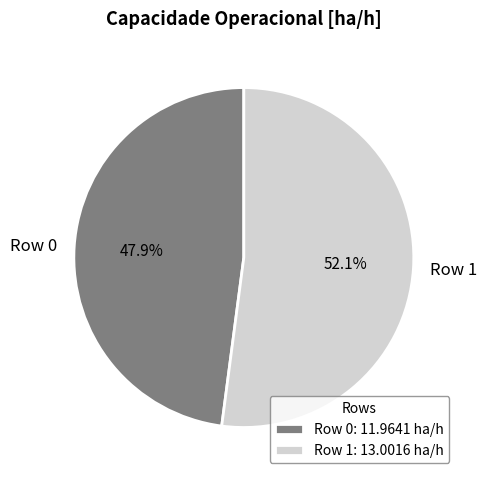

How many segments does this pie chart have?

2